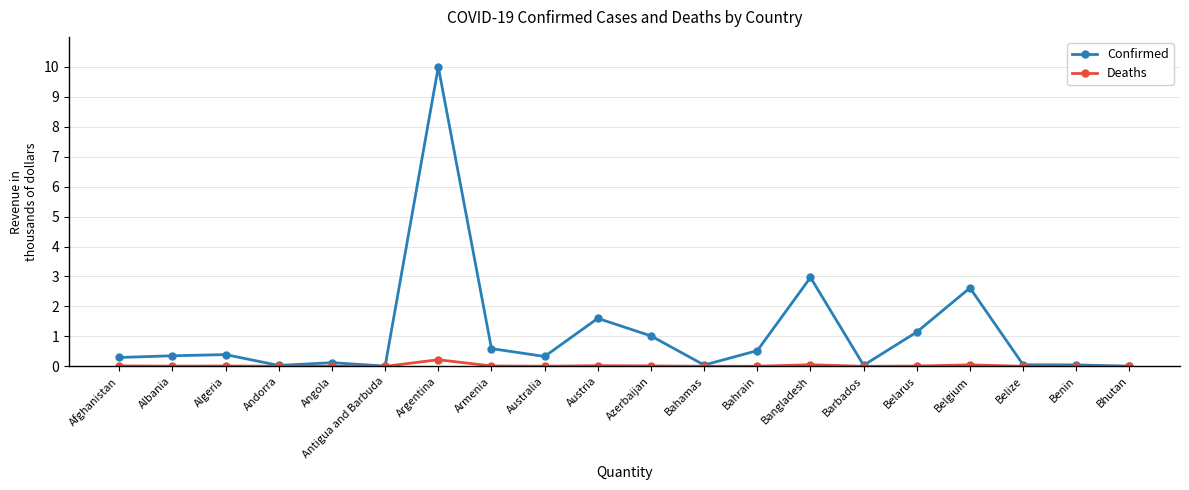

The Confirmed series shows 0.0 at Bahamas. True or false?

True